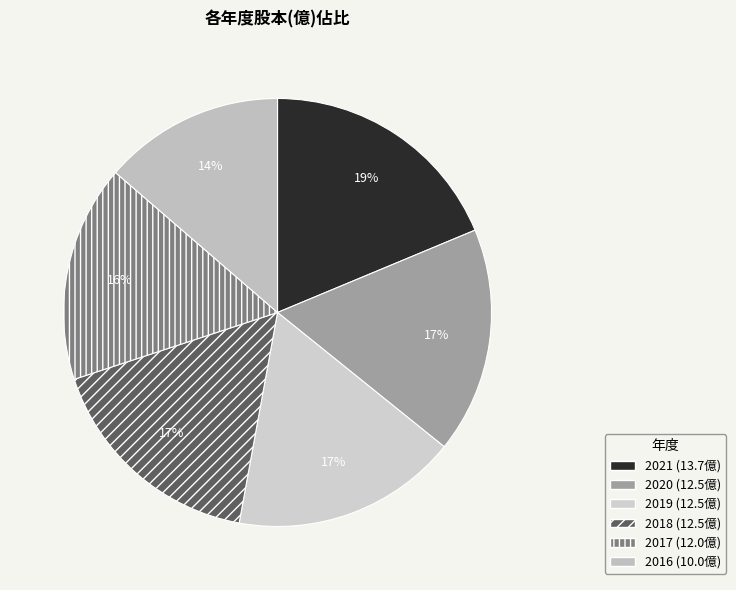

Which slice is the smallest?

2016